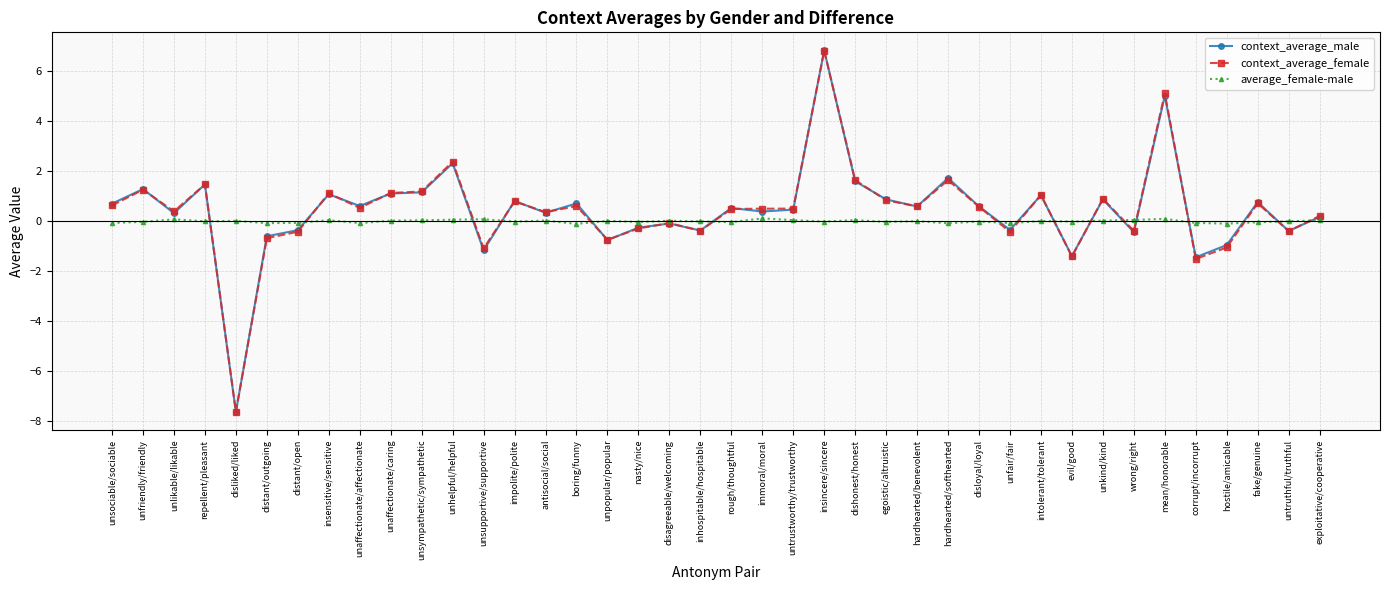

Which series has the largest range (max minus min)?

context_average_male